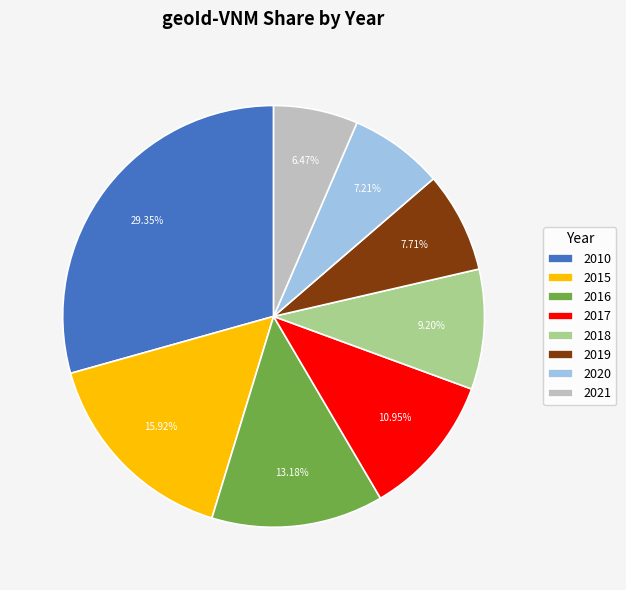

Does any single category account for the majority?

No